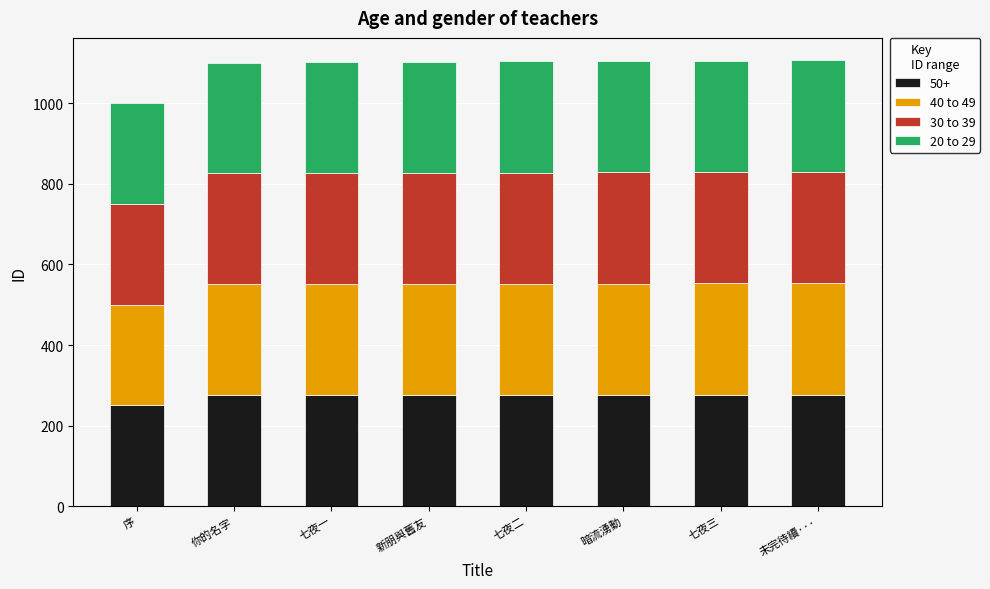

The 50+ series shows 276.5 at 七夜三. True or false?

True